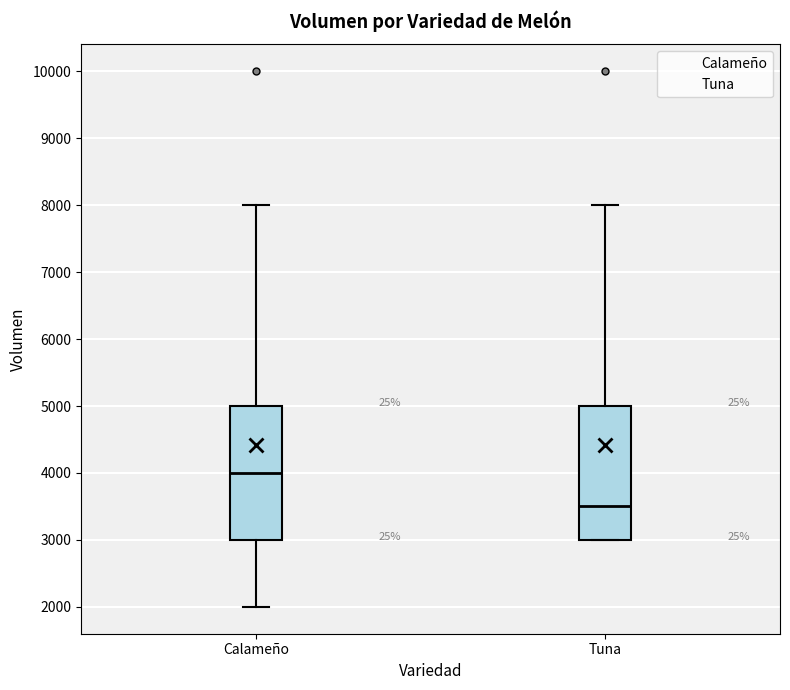

Which box's median line is the highest?

Calameño